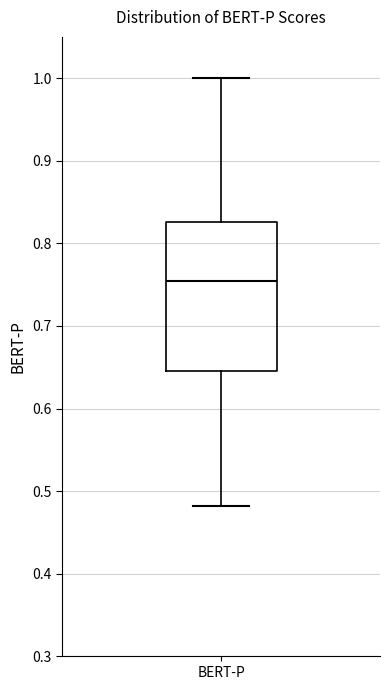

Transcribe this box plot: give where the median line is, the range the box spans, and where the two whiskers end, as read against the y-axis. The values are not printed on the chart, so give them approximately, as read against the axis.

median 0.75, box 0.64 to 0.83, whiskers 0.48 to 1.00